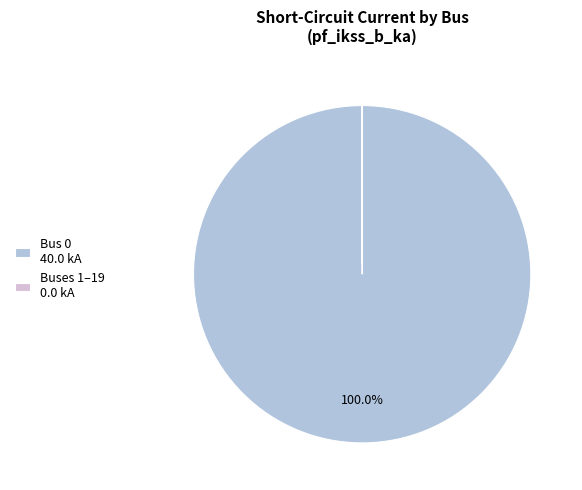

Does Bus 0 40.0 kA represent more than half of the total?

Yes